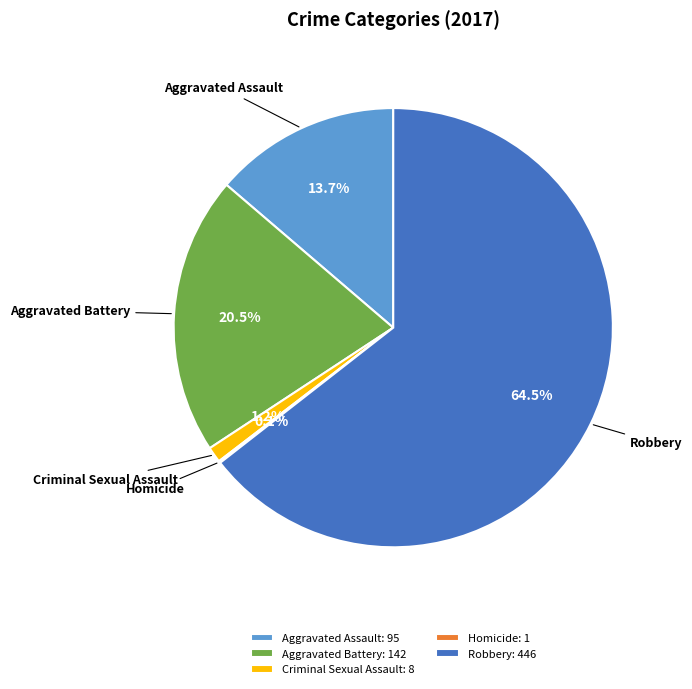

What percentage is NOT represented by Aggravated Battery?

79.5%